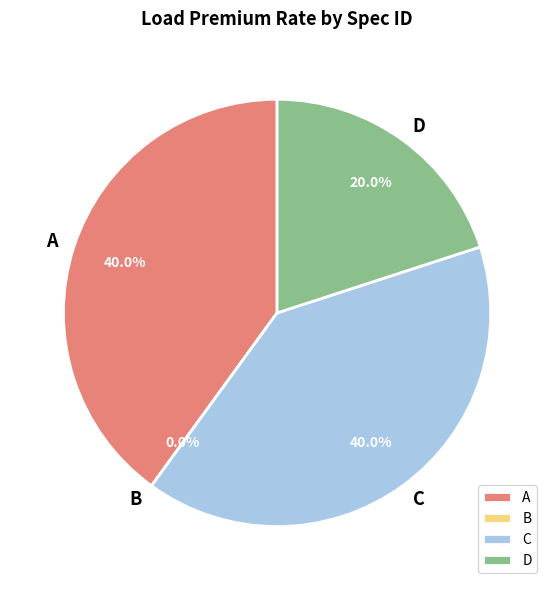

Does any single category account for the majority?

No